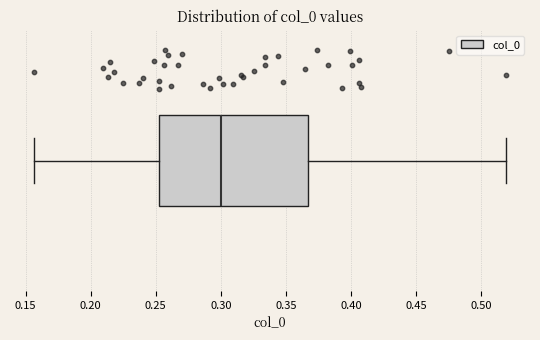

Transcribe this box plot: give where the median line is, the range the box spans, and where the two whiskers end, as read against the x-axis. The values are not printed on the chart, so give them approximately, as read against the axis.

median 0.300, box 0.255 to 0.365, whiskers 0.155 to 0.520